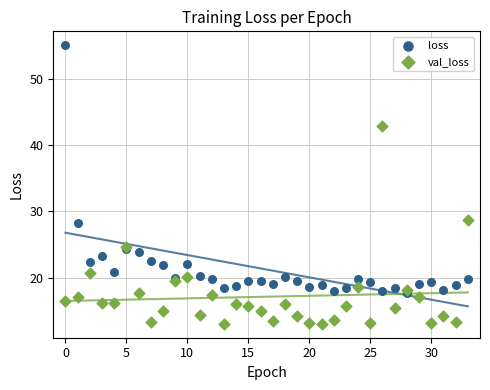

Which series contains the lowest Y value?

val_loss